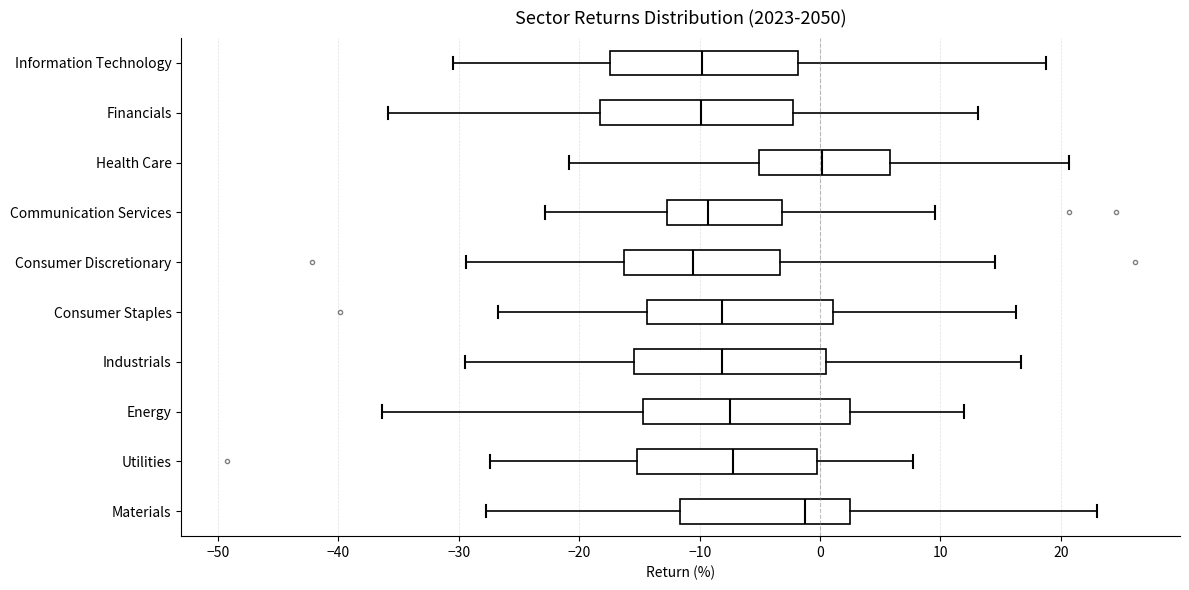

Reading bottom to top, transcribe this box plot: for each box, give where its median line is, the range the box spans, and where its two whiskers end, as read against the x-axis. The values are not printed on the chart, so give them approximately, as read against the axis.

Materials: median -1, box -12 to 3, whiskers -28 to 23
Utilities: median -7, box -15 to 0, whiskers -27 to 8
Energy: median -8, box -15 to 3, whiskers -36 to 12
Industrials: median -8, box -15 to 1, whiskers -29 to 17
Consumer Staples: median -8, box -14 to 1, whiskers -27 to 16
Consumer Discretionary: median -11, box -16 to -3, whiskers -29 to 15
Communication Services: median -9, box -13 to -3, whiskers -23 to 10
Health Care: median 0, box -5 to 6, whiskers -21 to 21
Financials: median -10, box -18 to -2, whiskers -36 to 13
Information Technology: median -10, box -17 to -2, whiskers -31 to 19